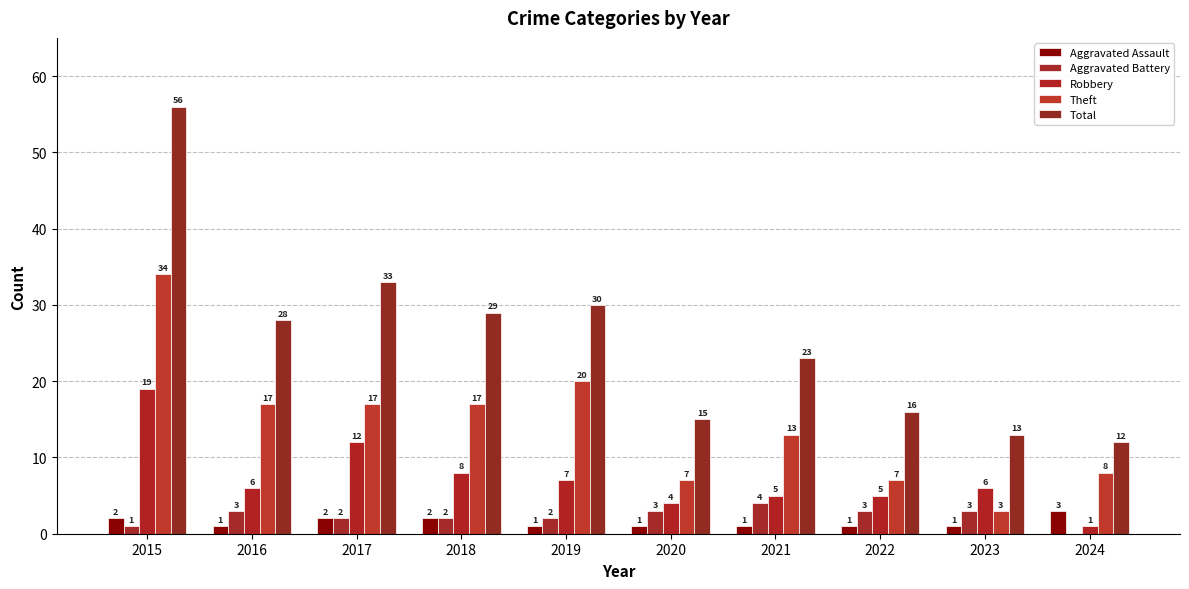

Count the number of categories in the chart.

10